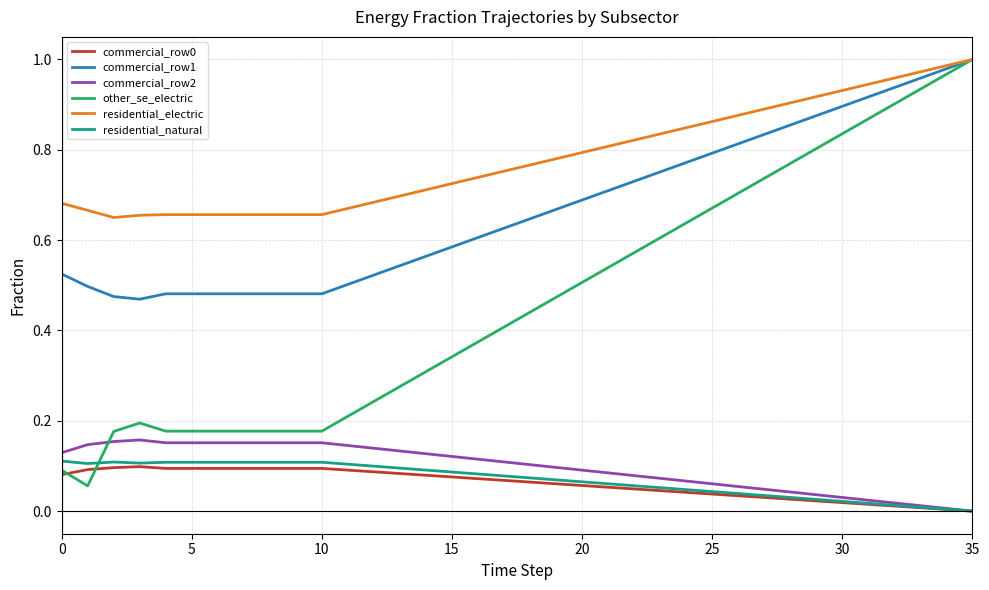

True or false: commercial_row1 and commercial_row2 intersect in this chart.

False